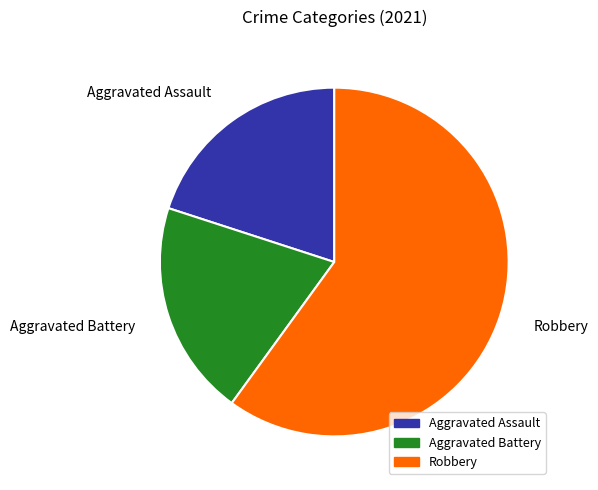

Approximately how many times larger is the value at Aggravated Assault compared to Robbery?

0.3